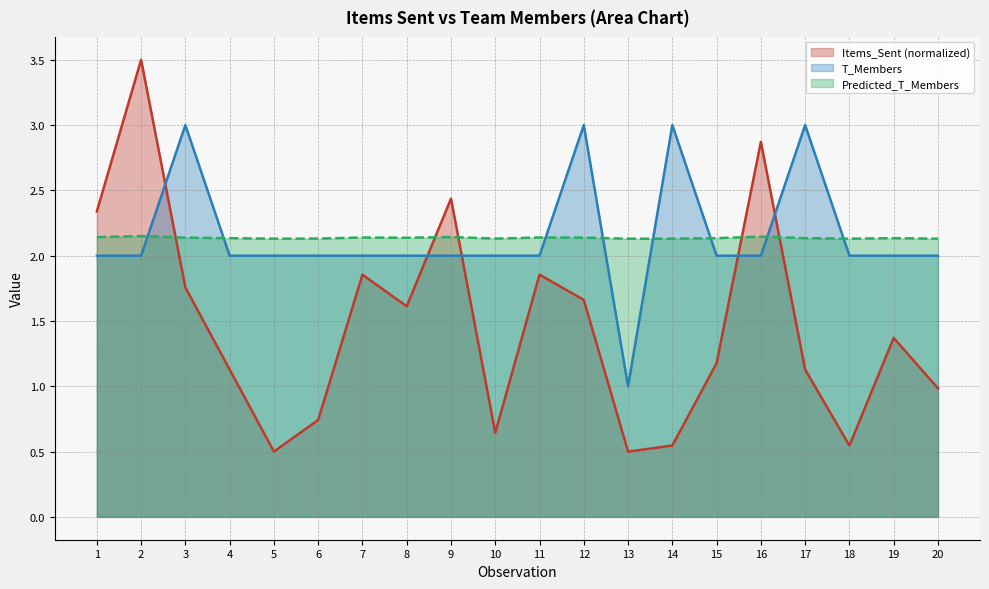

How many data points in Items_Sent are less than 1?

7